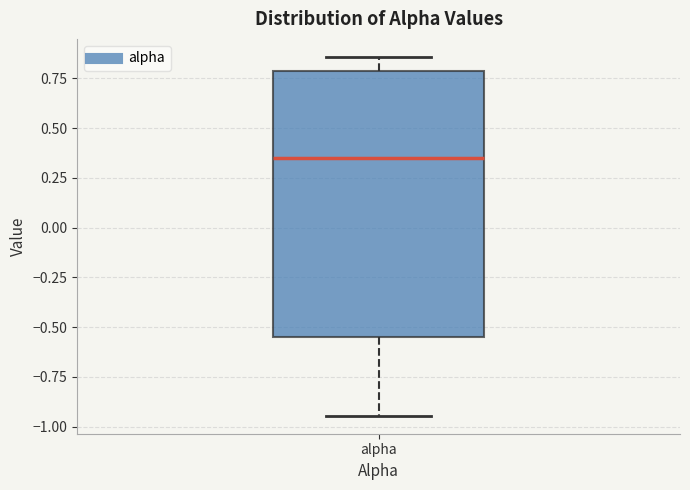

Transcribe this box plot: give where the median line is, the range the box spans, and where the two whiskers end, as read against the y-axis. The values are not printed on the chart, so give them approximately, as read against the axis.

median 0.35, box -0.55 to 0.80, whiskers -0.95 to 0.85